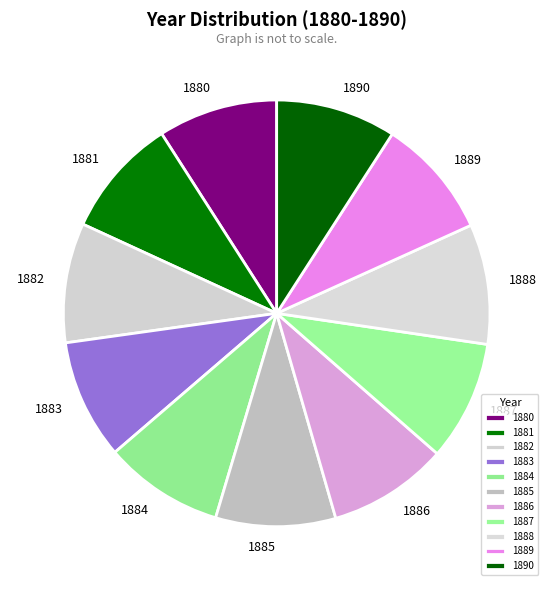

How many segments does this pie chart have?

11